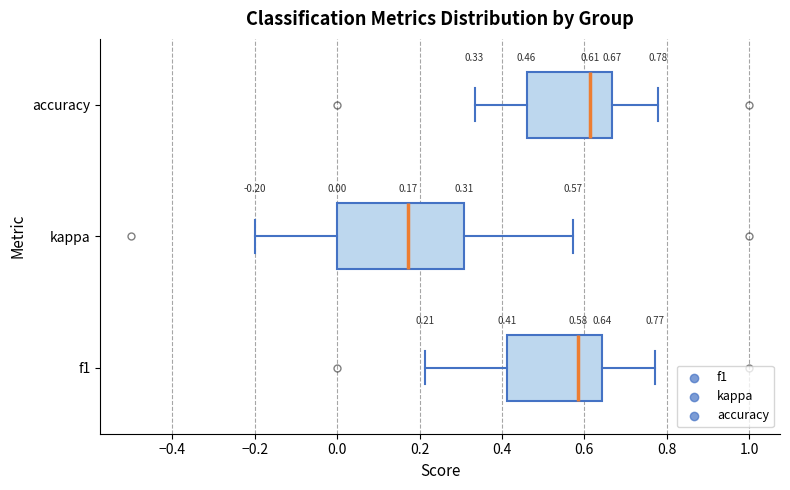

Which box's median line is the furthest to the right?

accuracy